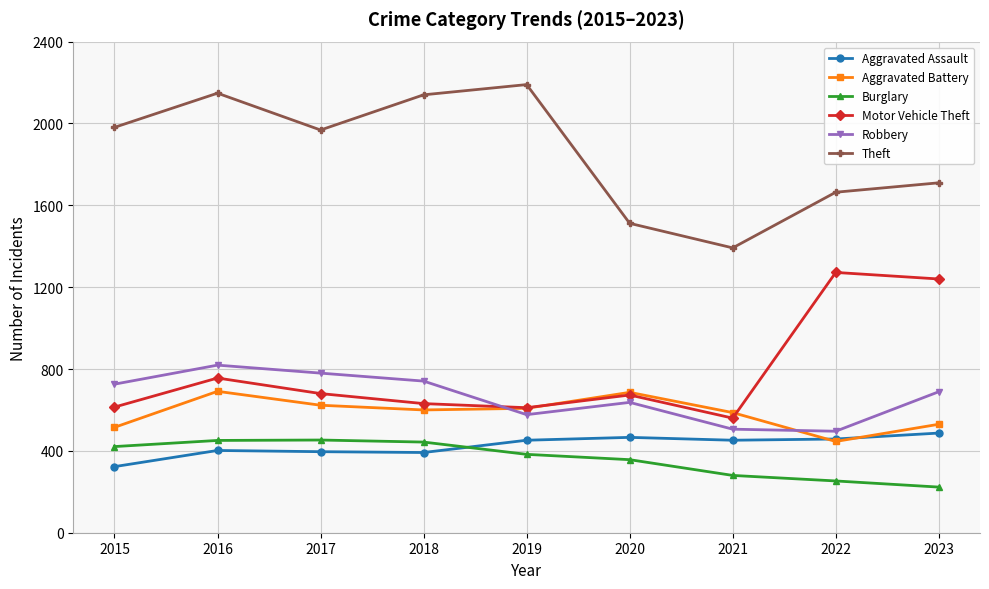

What is the value of the Aggravated Battery point at the 7th from the left?

587